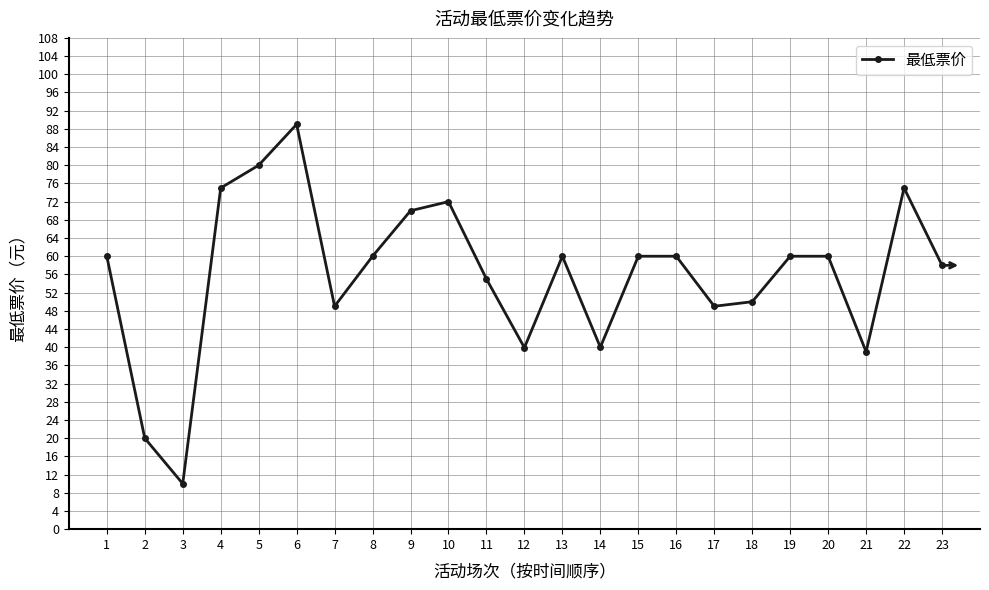

Between 14 and 19, which is larger?

19